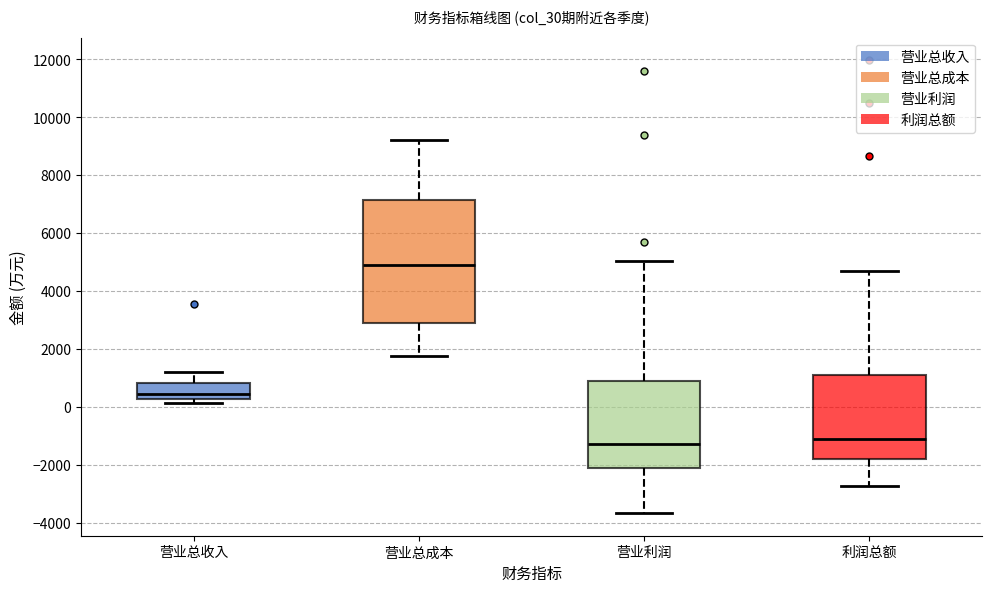

Reading left to right, read every box against the y-axis: the position of its median line, the range the box covers, and the ends of its whiskers. The values are not printed on the chart, so give them approximately, as read against the axis.

营业总收入: median 400, box 200 to 800, whiskers 200 (just below the box's lower edge) to 1200
营业总成本: median 4800, box 2800 to 7200, whiskers 1800 to 9200
营业利润: median -1400, box -2200 to 800, whiskers -3600 to 5000
利润总额: median -1200, box -1800 to 1200, whiskers -2800 to 4600